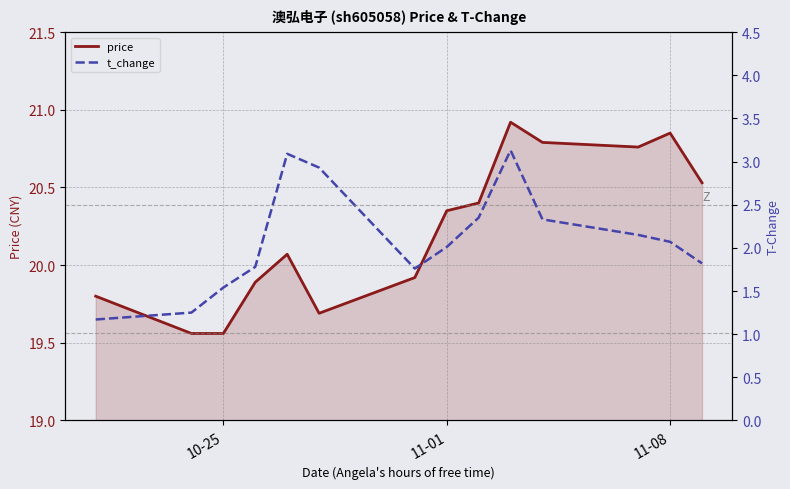

True or false: t_change has a value of 2.1 at 4.

False